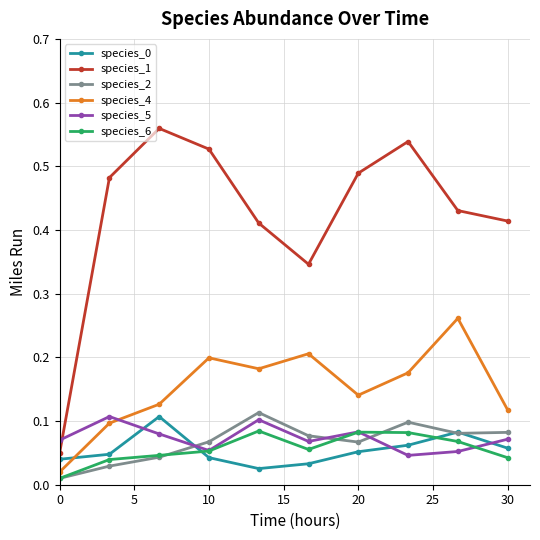

How many lines are shown in the chart?

6